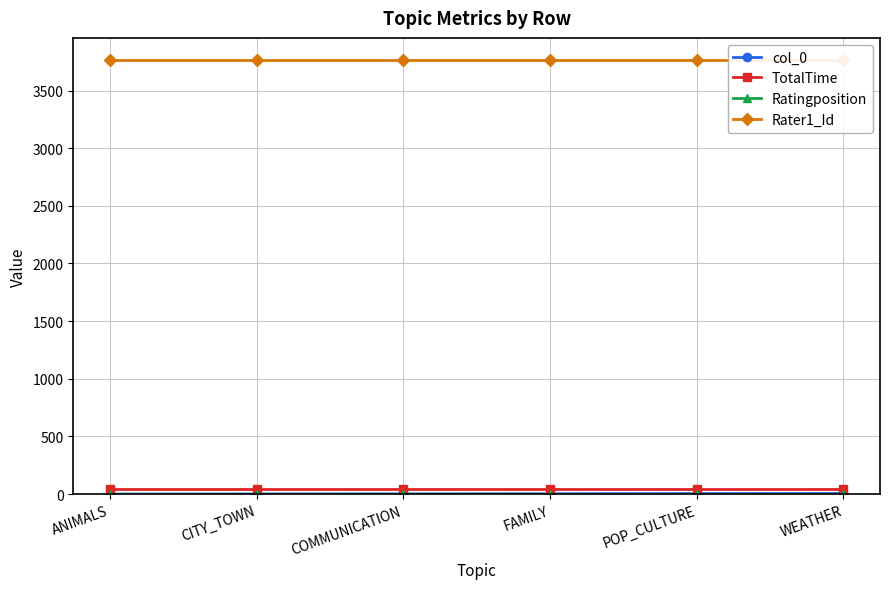

True or false: col_0 and Ratingposition cross at least once.

False